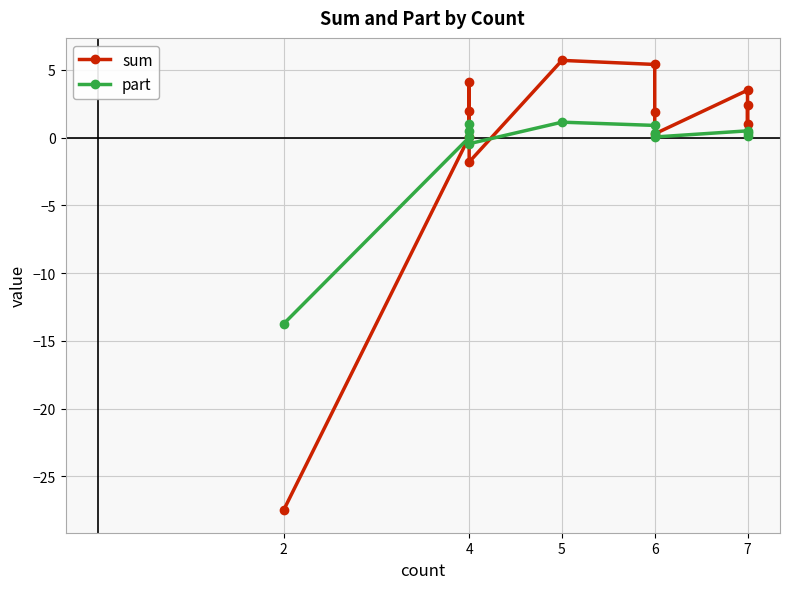

What is the sum of the sum values at 6 and 4?

2.1